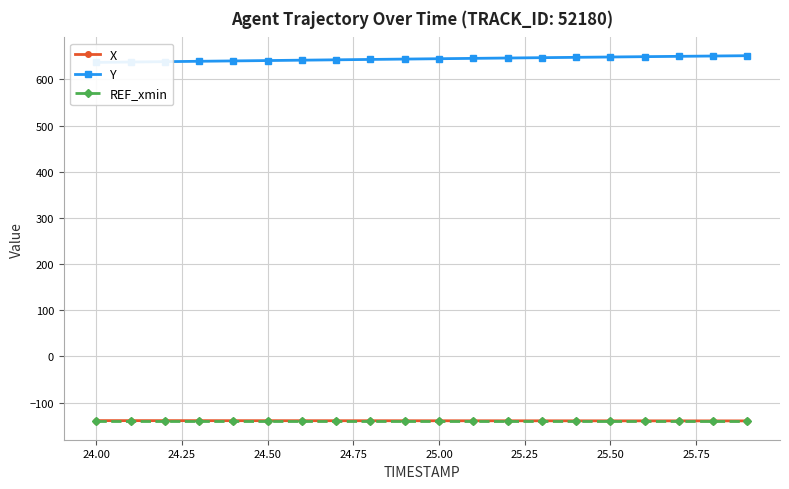

True or false: REF_xmin and X cross at least once.

False